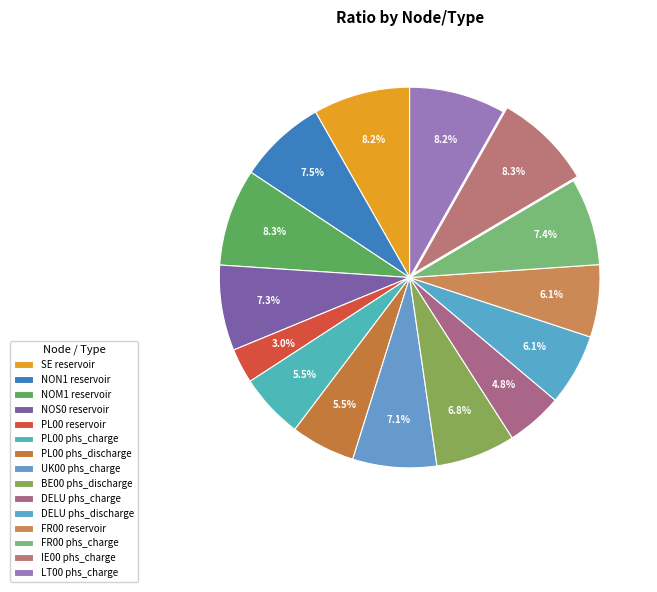

How many slices are in this pie chart?

15